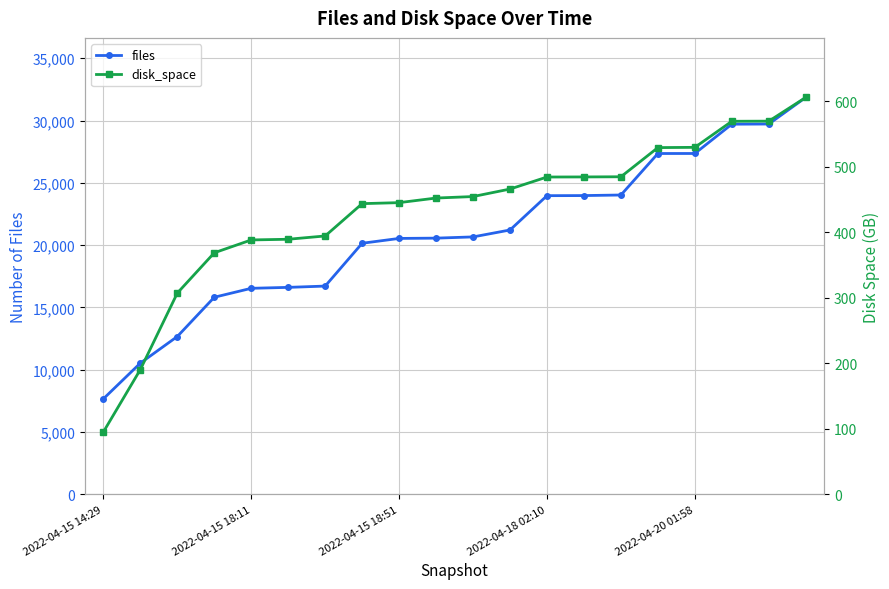

What value does the files series have at 18?

29722.0